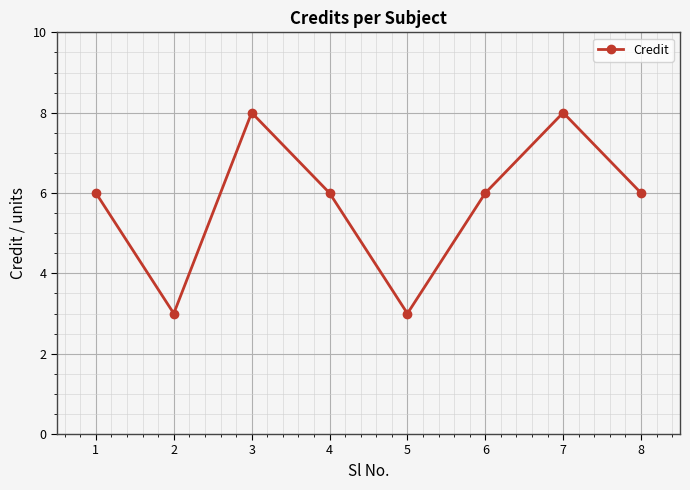

What value does the data have at 2?

3